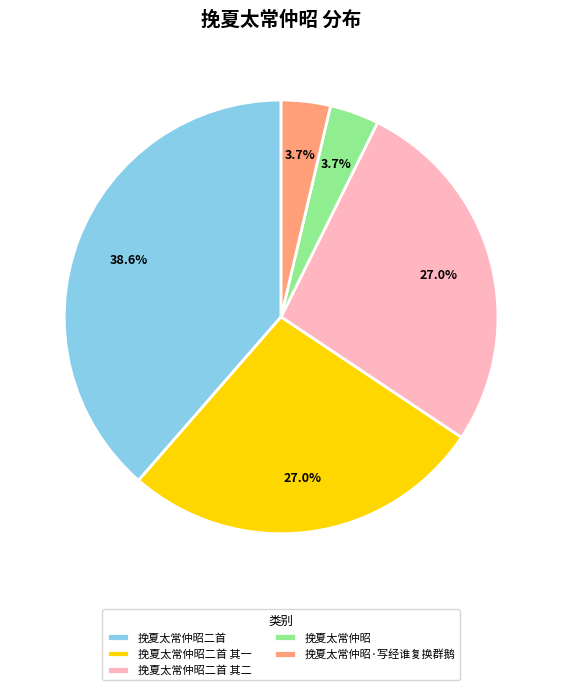

Does any single category account for the majority?

No